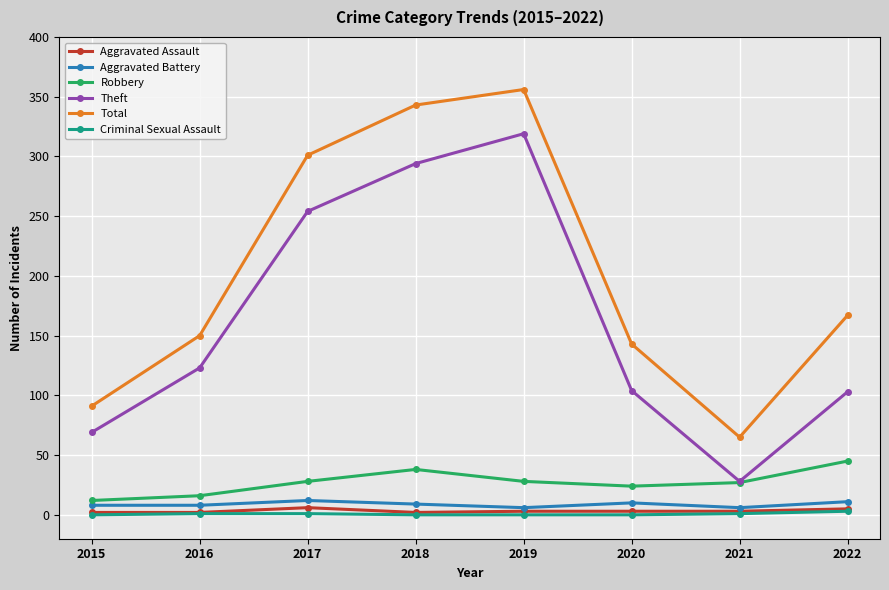

What is the sum of the Total values at 2017 and 2018?

644